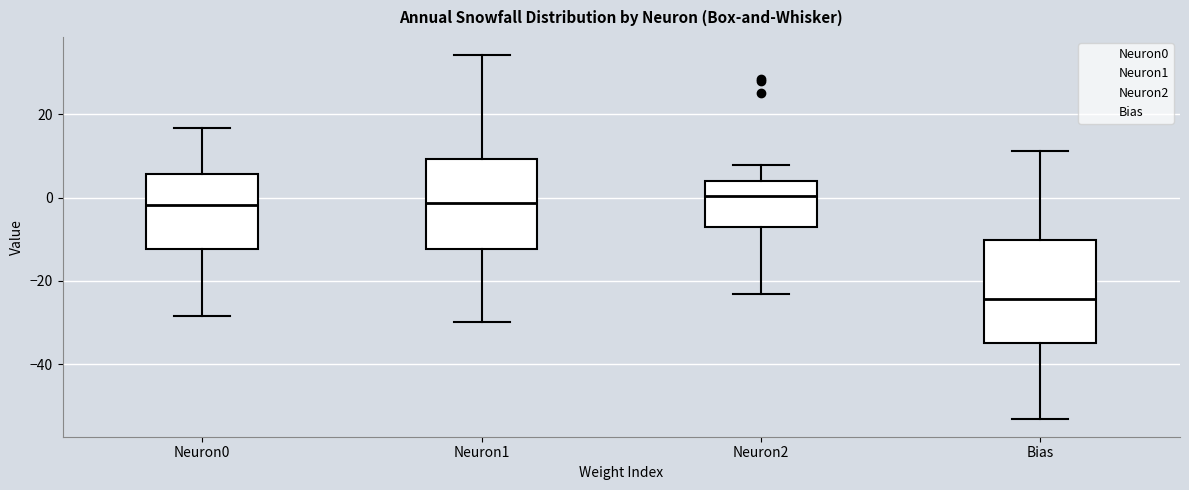

Reading left to right, read every box against the y-axis: the position of its median line, the range the box covers, and the ends of its whiskers. The values are not printed on the chart, so give them approximately, as read against the axis.

Neuron0: median -2, box -12 to 6, whiskers -28 to 16
Neuron1: median -2, box -12 to 10, whiskers -30 to 34
Neuron2: median 0, box -8 to 4, whiskers -24 to 8
Bias: median -24, box -34 to -10, whiskers -54 to 12